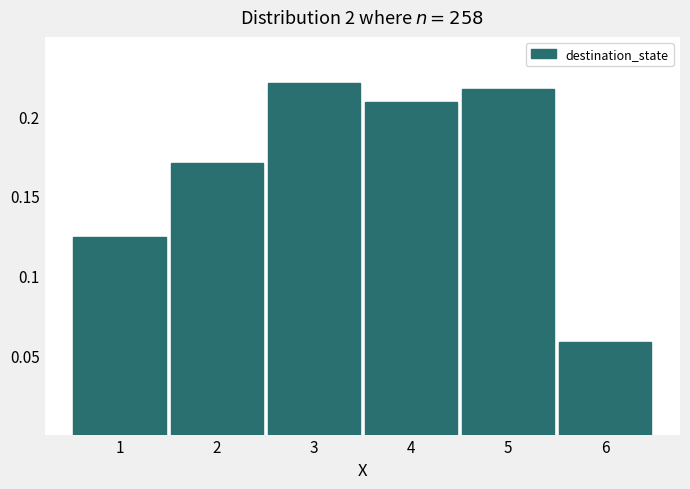

Is it true that the value at 2 is 0.0?

False